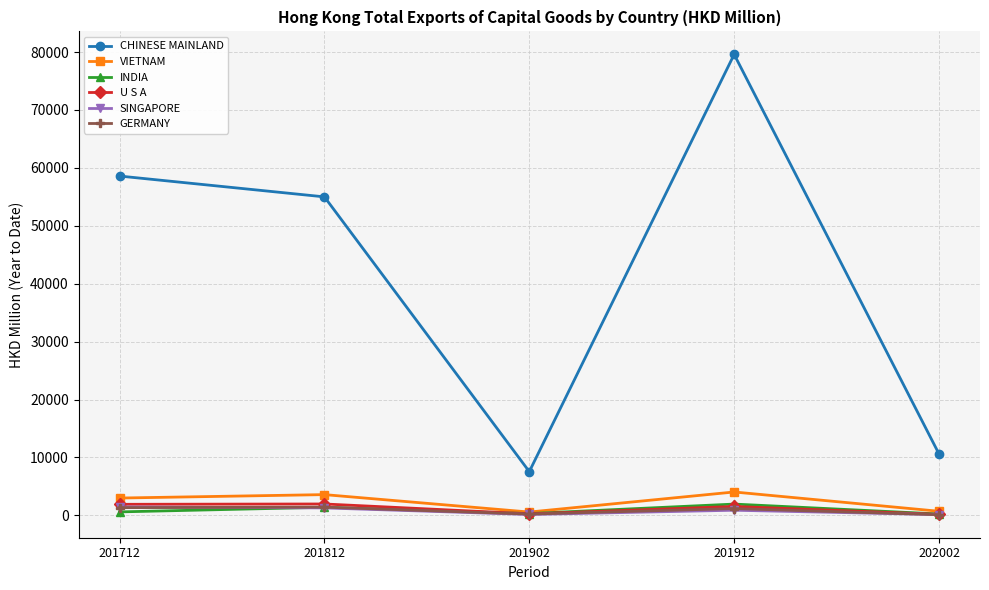

Is it true that VIETNAM equals 4041.4 at 201912?

True